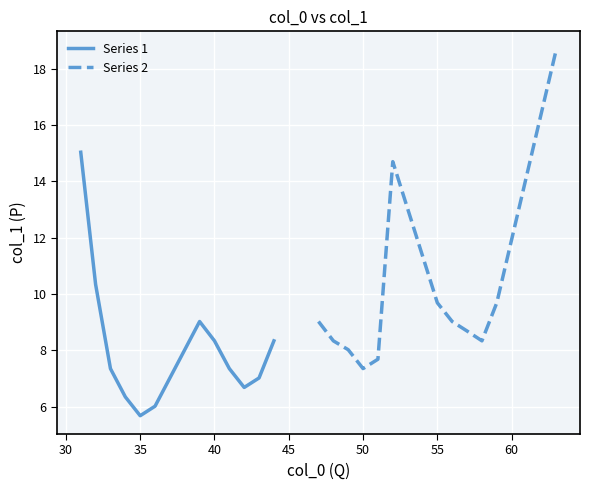

The Series 1 series shows 2.1 at 35. True or false?

False